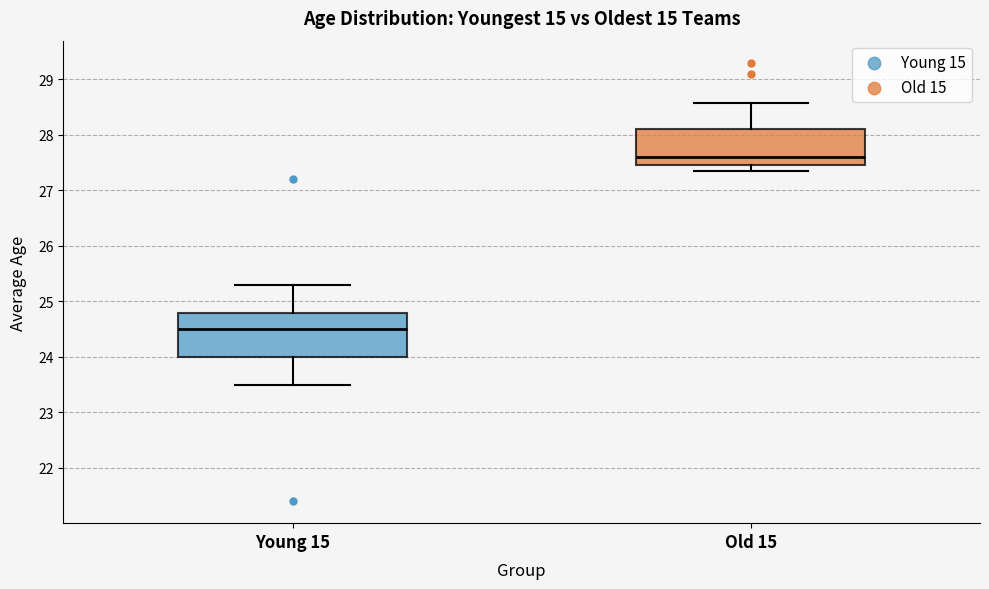

Reading left to right, read every box against the y-axis: the position of its median line, the range the box covers, and the ends of its whiskers. The values are not printed on the chart, so give them approximately, as read against the axis.

Young 15: median 24.5, box 24.0 to 24.8, whiskers 23.5 to 25.3
Old 15: median 27.6, box 27.5 to 28.1, whiskers 27.4 to 28.6